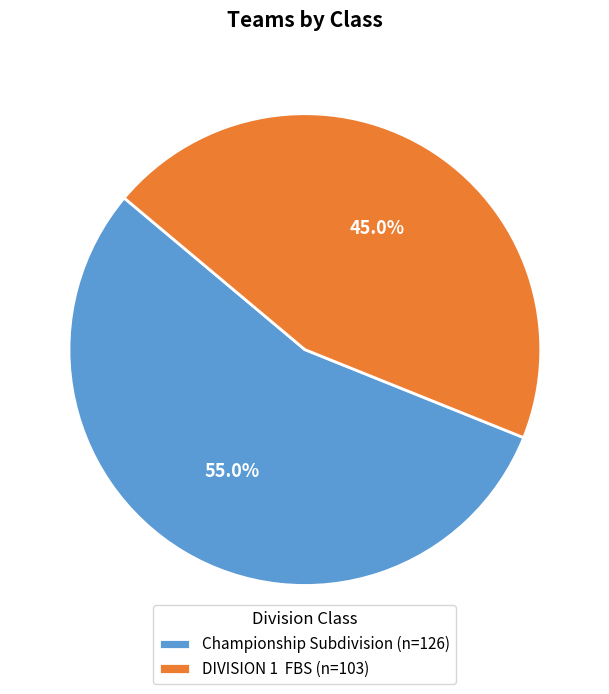

What percentage is NOT represented by Championship Subdivision (n=126)?

45.0%